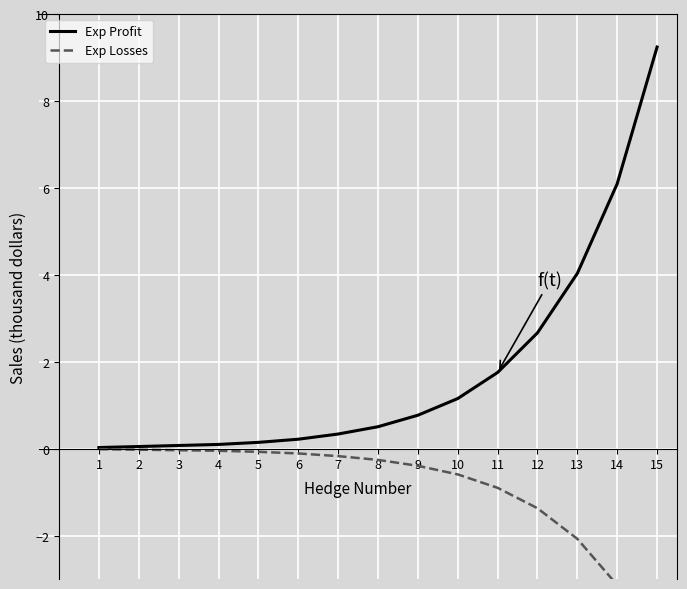

At which label is Exp Profit closest to 4?

13